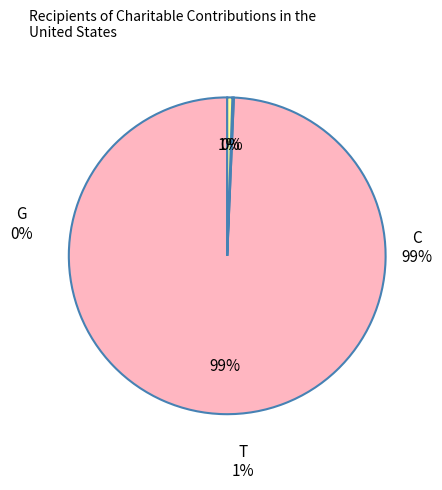

True or false: G accounts for 0% of the total.

True